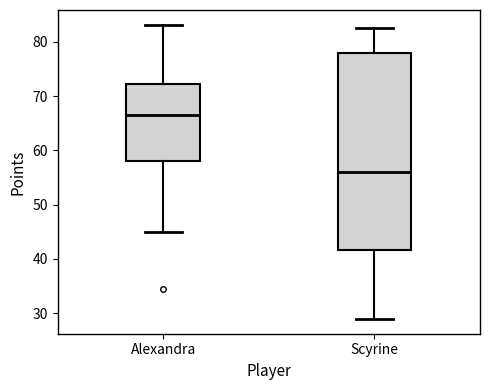

Where is the lower edge of the box for Alexandra on the y-axis? The values are not printed on the chart, so give them approximately, as read against the axis.

58